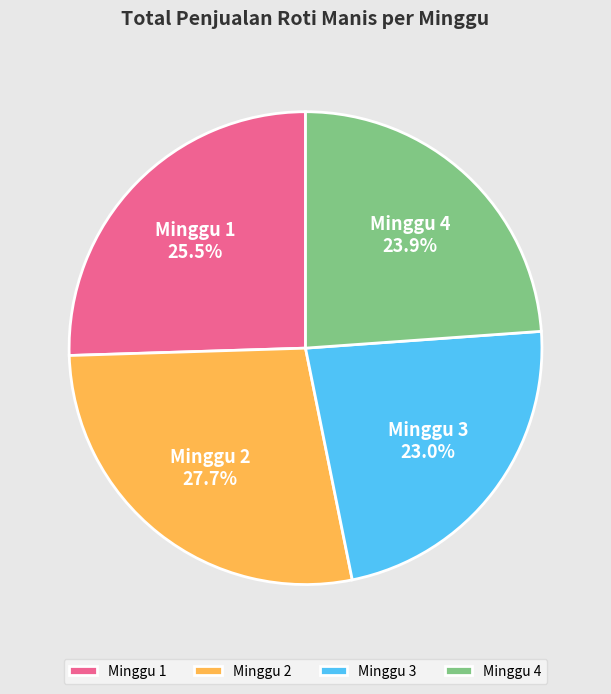

Is there a majority slice in this chart?

No